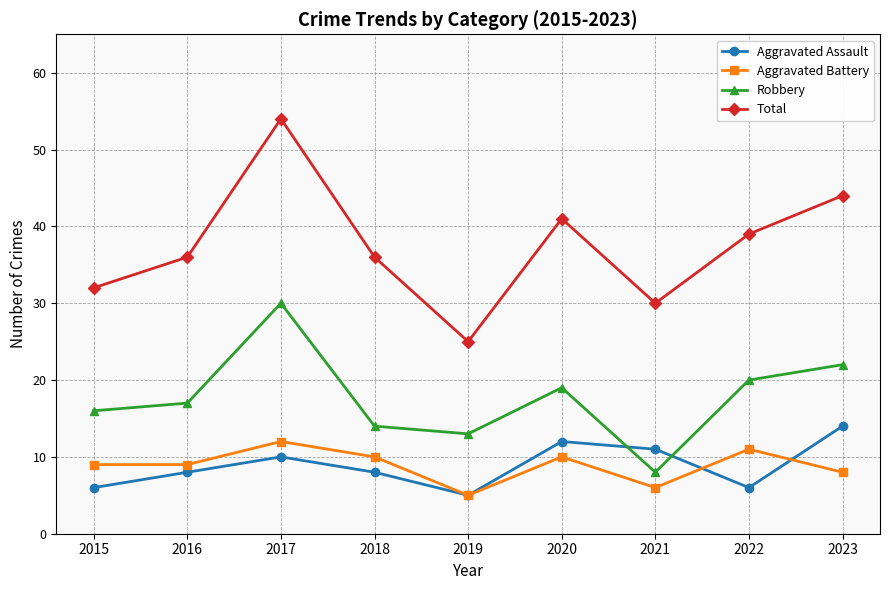

What is the average value of the Robbery series?

18